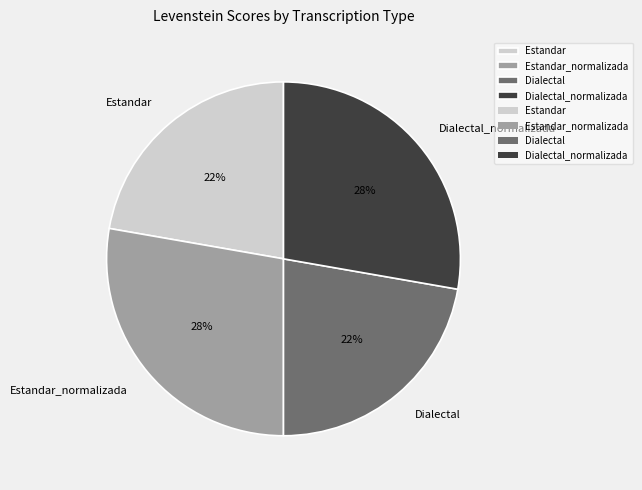

To the nearest percent, what portion does Dialectal_normalizada represent?

28%